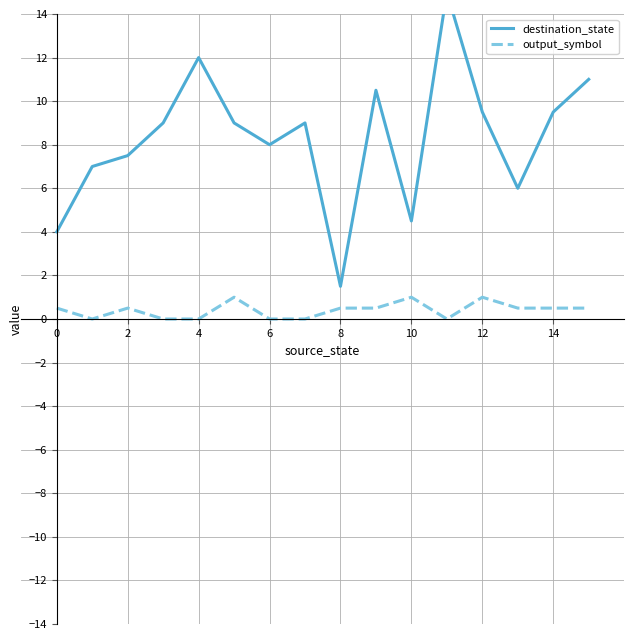

Is it true that destination_state equals 2.5 at 10?

False